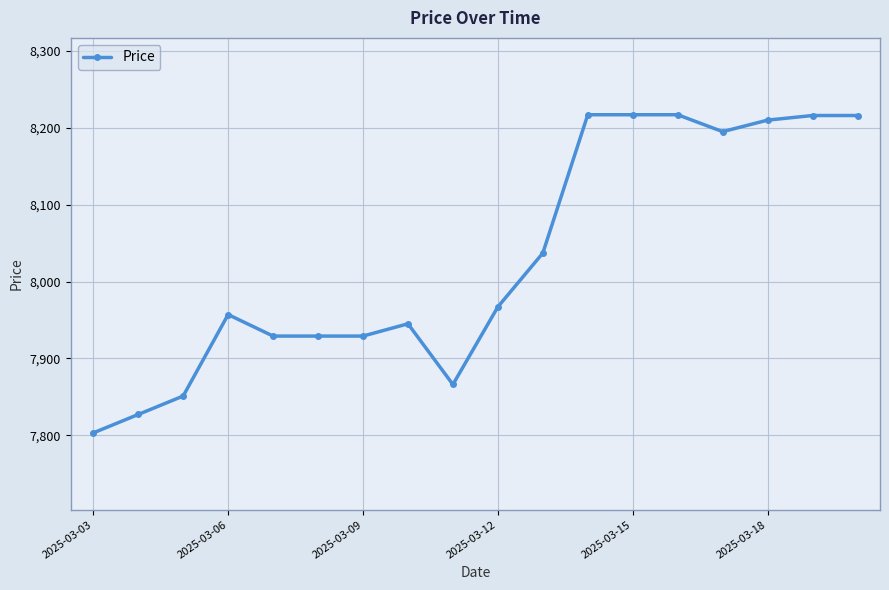

What is the sum of all values?

144528